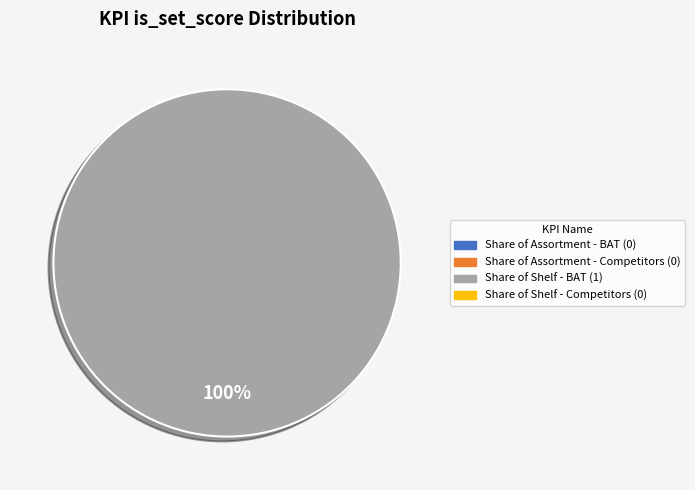

Is there a majority slice in this chart?

Yes